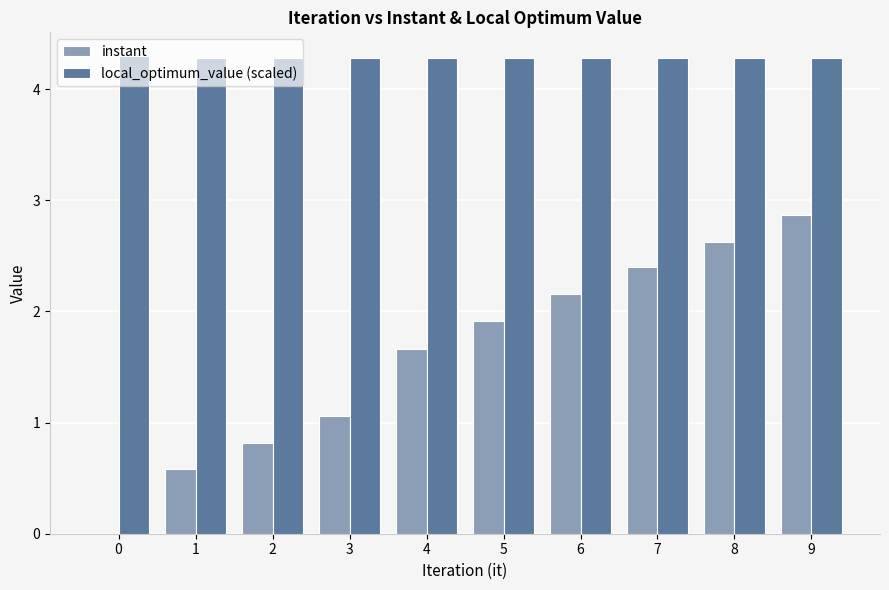

Is it true that instant equals 2.6 at 8?

True